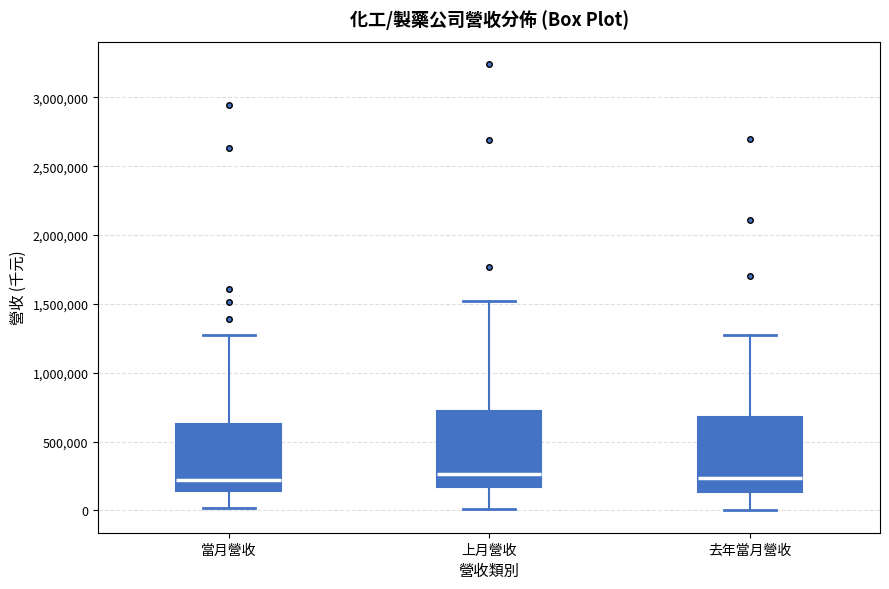

Where does the upper whisker of the box for 去年當月營收 end on the y-axis? The values are not printed on the chart, so give them approximately, as read against the axis.

1250000